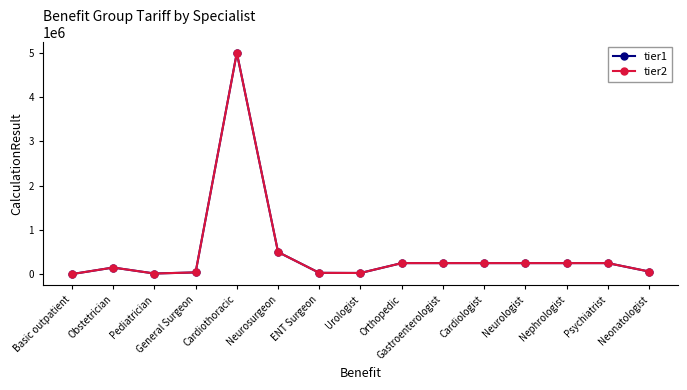

What is the label of the 6th point from the left?

Neurosurgeon